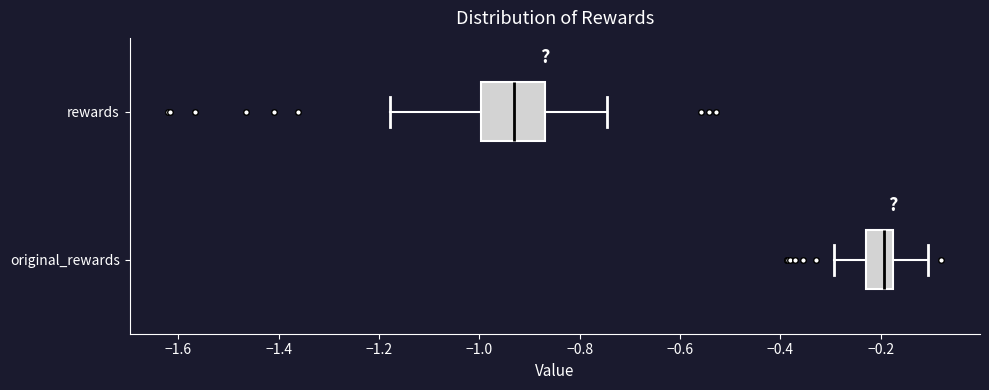

Reading bottom to top, transcribe this box plot: for each box, give where its median line is, the range the box spans, and where its two whiskers end, as read against the x-axis. The values are not printed on the chart, so give them approximately, as read against the axis.

original_rewards: median -0.20, box -0.22 to -0.18, whiskers -0.30 to -0.10
rewards: median -0.94, box -1.00 to -0.86, whiskers -1.18 to -0.74